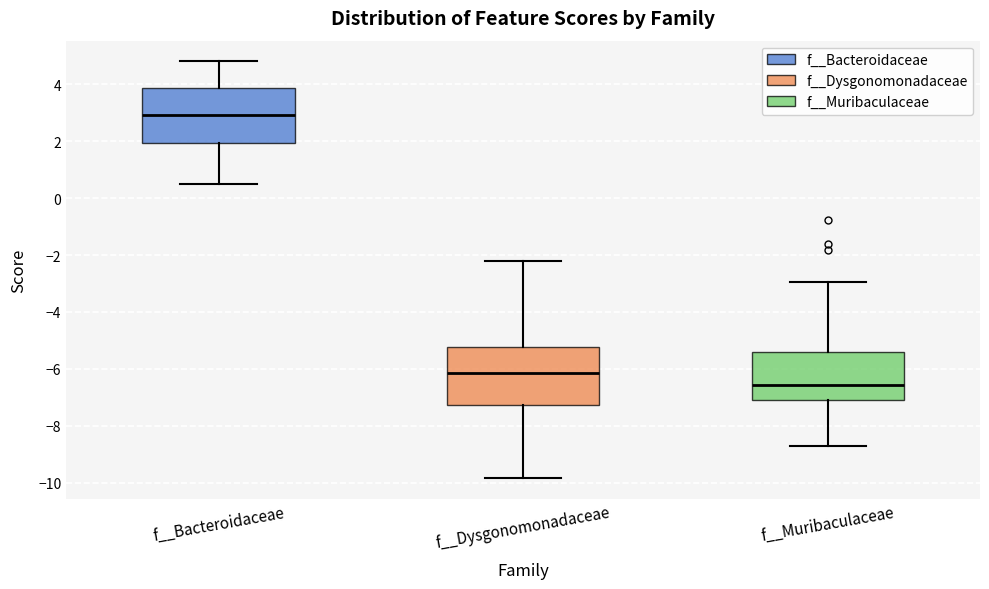

Where is the lower edge of the box for f__Bacteroidaceae on the y-axis? The values are not printed on the chart, so give them approximately, as read against the axis.

2.0